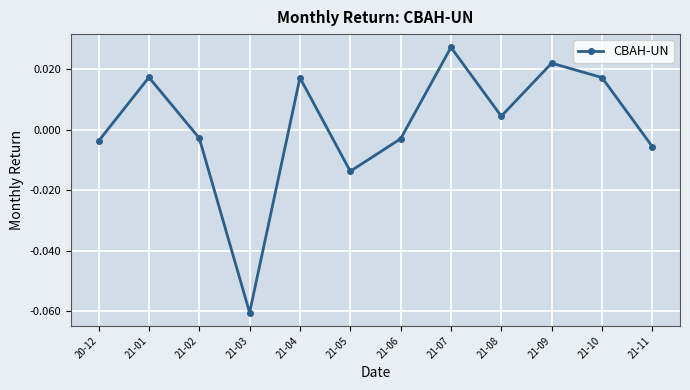

How many lines are shown in the chart?

1